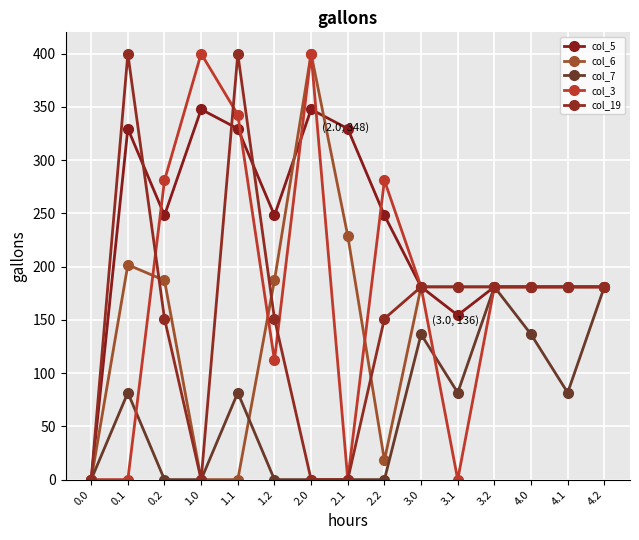

Reading left to right, what are all the values shown in this chart?

col_5: 0.0=0.0	0.1=329.5	0.2=248.1	1.0=347.7	1.1=329.5	1.2=248.1	2.0=347.7	2.1=329.5	2.2=248.1	3.0=181.0	3.1=154.4	3.2=181.0	4.0=181.0	4.1=181.0	4.2=181.0
col_6: 0.0=0.0	0.1=201.7	0.2=187.1	1.0=0.0	1.1=0.0	1.2=187.1	2.0=400.0	2.1=228.9	2.2=18.0	3.0=181.0	3.1=181.0	3.2=181.0	4.0=181.0	4.1=181.0	4.2=181.0
col_7: 0.0=0.0	0.1=81.6	0.2=0.0	1.0=0.0	1.1=81.6	1.2=0.0	2.0=0.0	2.1=0.0	2.2=0.0	3.0=136.4	3.1=81.6	3.2=181.0	4.0=136.4	4.1=81.6	4.2=181.0
col_3: 0.0=0.0	0.1=0.0	0.2=281.0	1.0=400.0	1.1=342.7	1.2=111.9	2.0=400.0	2.1=0.0	2.2=281.0	3.0=181.0	3.1=0.0	3.2=181.0	4.0=181.0	4.1=181.0	4.2=181.0
col_19: 0.0=0.0	0.1=399.7	0.2=151.1	1.0=0.0	1.1=399.7	1.2=151.1	2.0=0.0	2.1=0.0	2.2=151.1	3.0=181.0	3.1=181.0	3.2=181.0	4.0=181.0	4.1=181.0	4.2=181.0